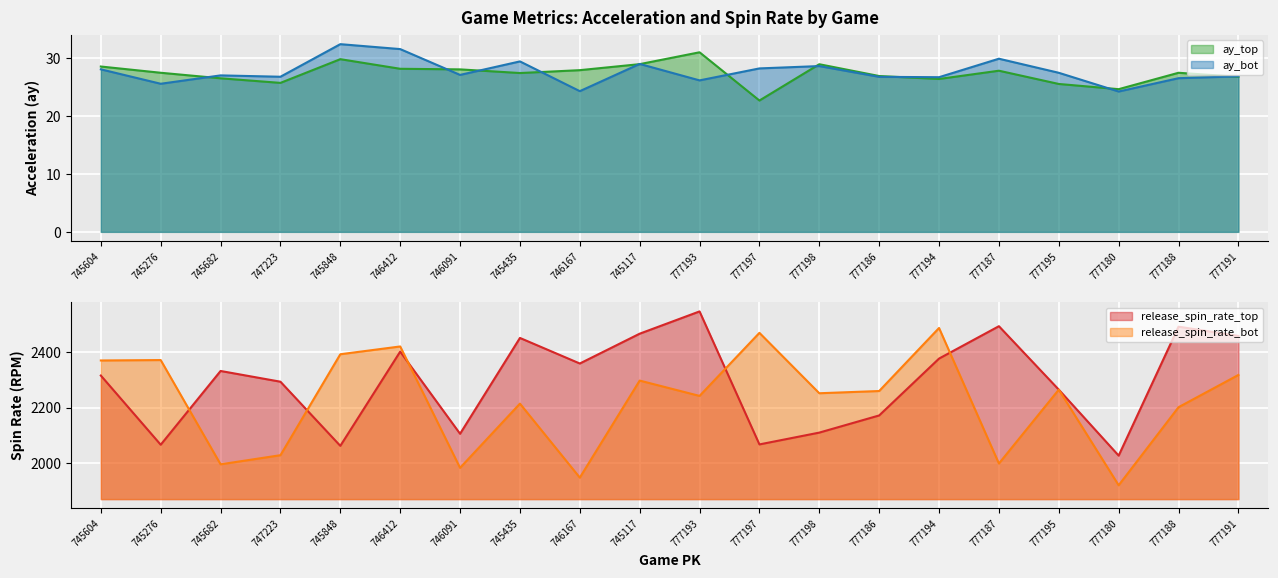

True or false: release_spin_rate_top has more than 1 points higher than both neighbors.

True